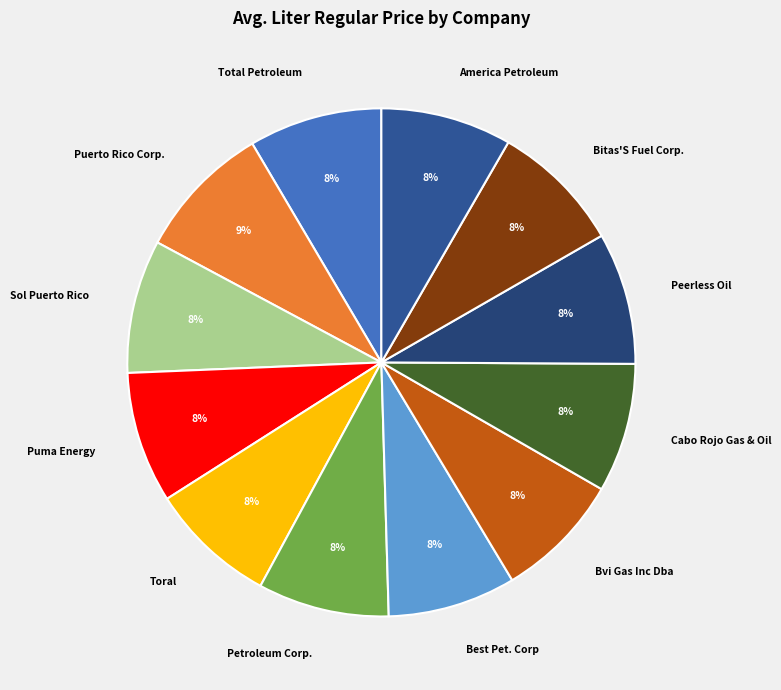

Combined, do Bitas'S Fuel Corp. and Sol Puerto Rico account for over 50%?

No